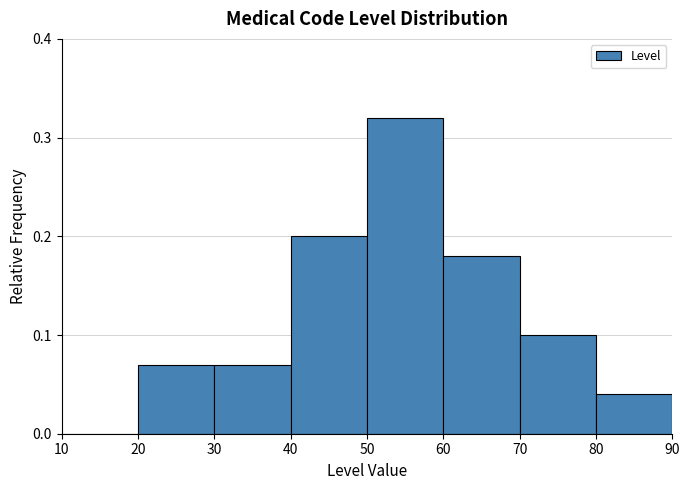

Reading left to right, list every bar in this chart as the range it spans on the x-axis followed by its height. The values are not printed on the chart, so give them approximately, as read against the axis.

10 to 20: 0
20 to 30: 0.07
30 to 40: 0.07
40 to 50: 0.20
50 to 60: 0.32
60 to 70: 0.18
70 to 80: 0.10
80 to 90: 0.04